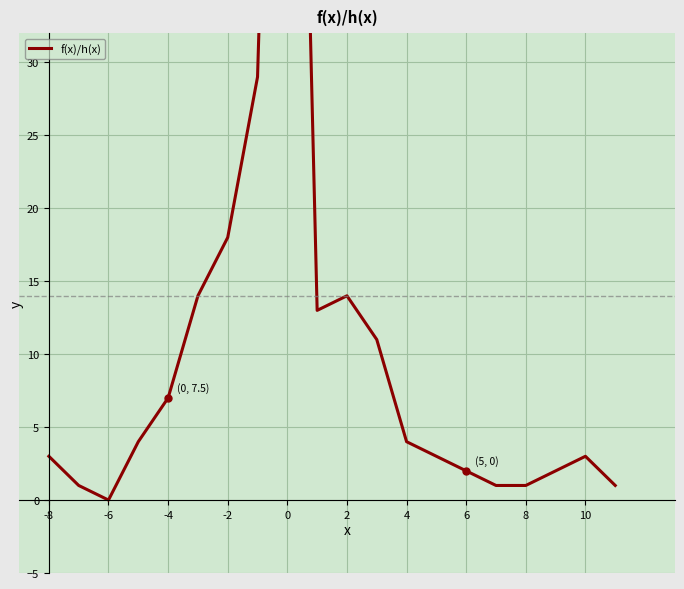

Reading left to right, list all the values displayed in this chart.

3	1	0	4	7	14	18	29	97	13	14	11	4	3	2	1	1	2	3	1